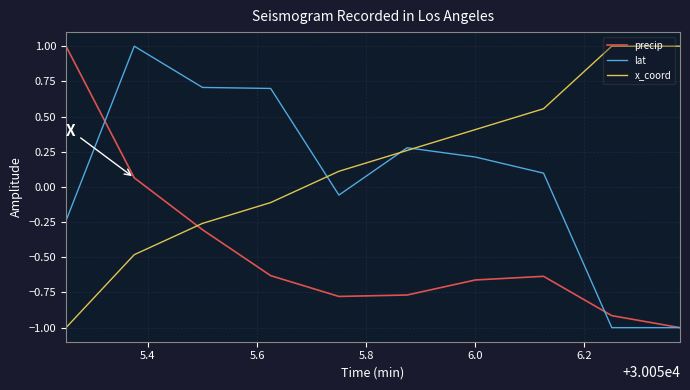

How many times do precip and x_coord cross each other?

1